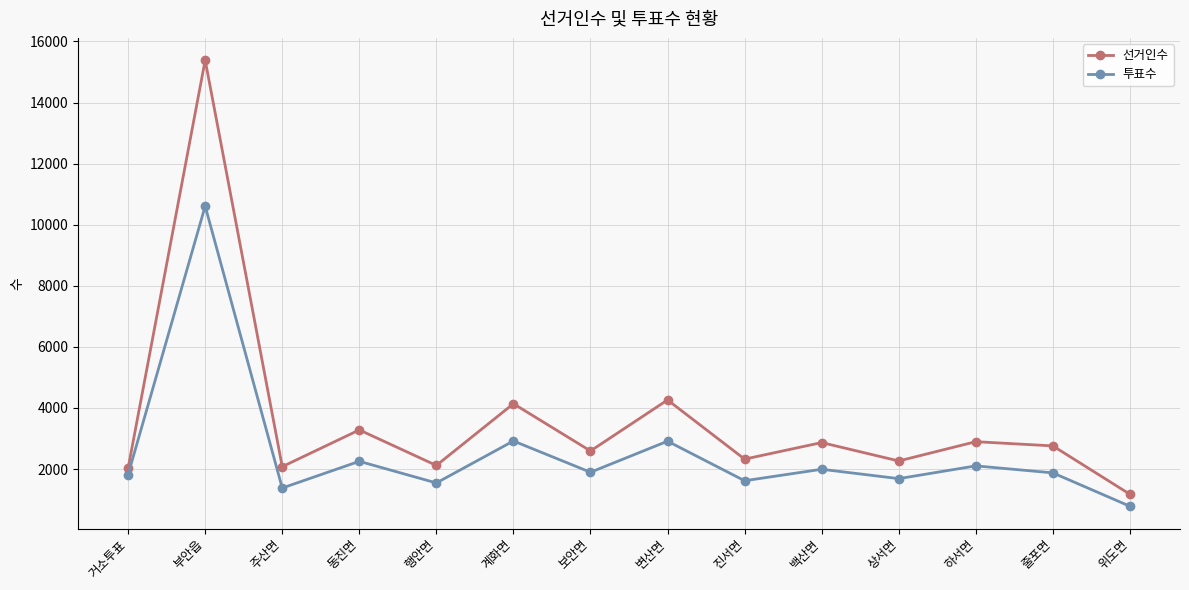

At which category does 선거인수 reach its first local peak?

부안읍